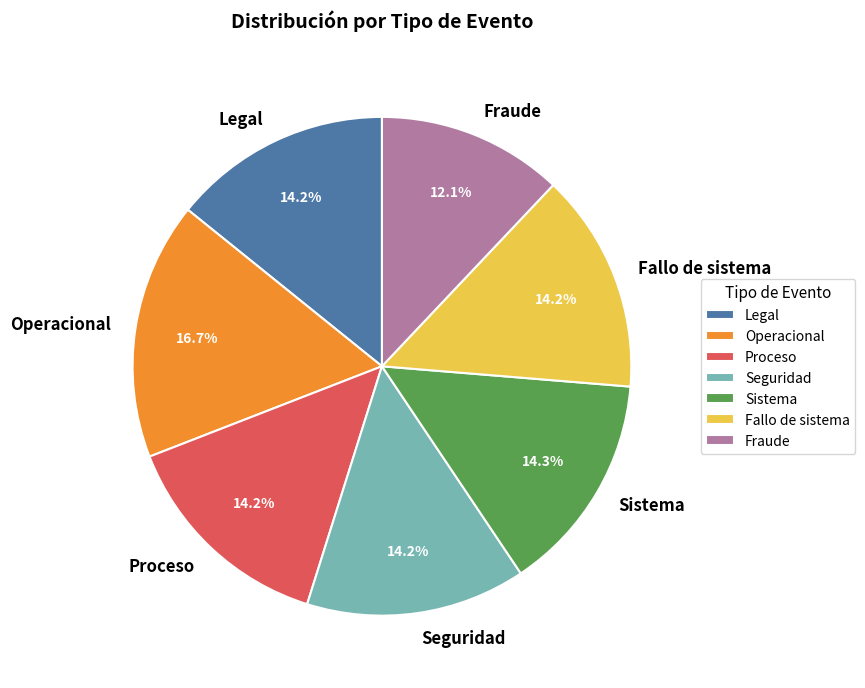

To the nearest percent, what percentage of the pie is Seguridad?

14%